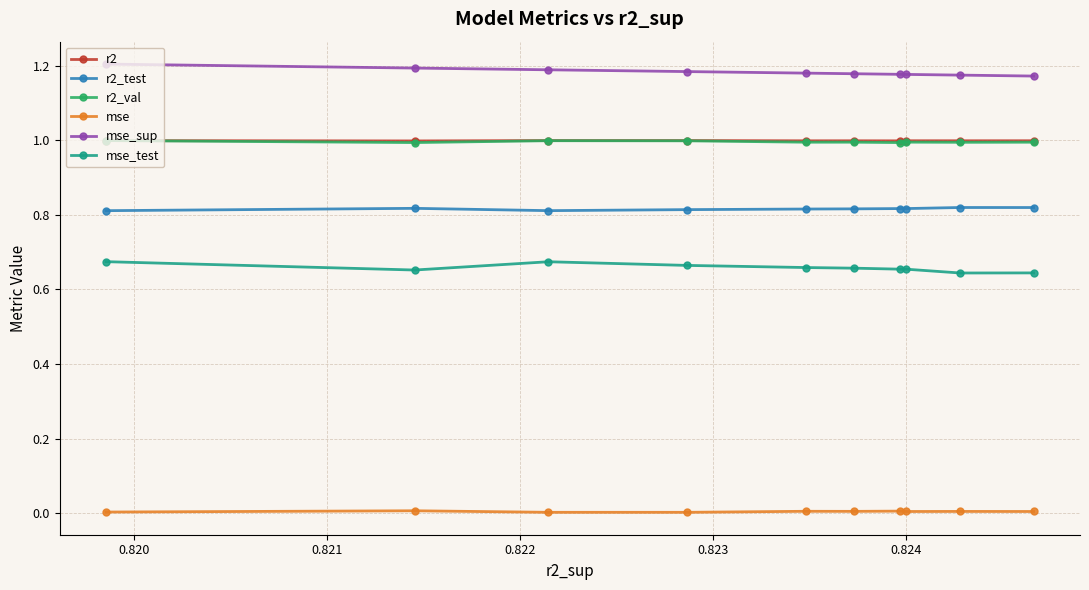

In mse_test, how many points are higher than both neighbors (excluding endpoints)?

1